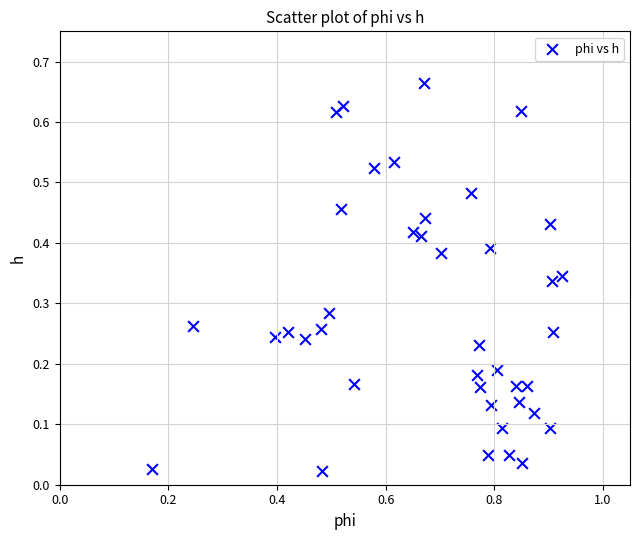

What is the range of X values (max minus min)?

0.8